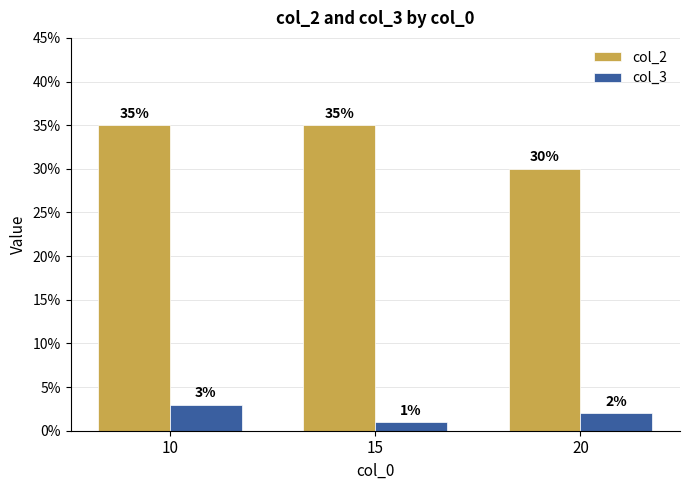

What are all the series names shown in the legend?

col_2, col_3